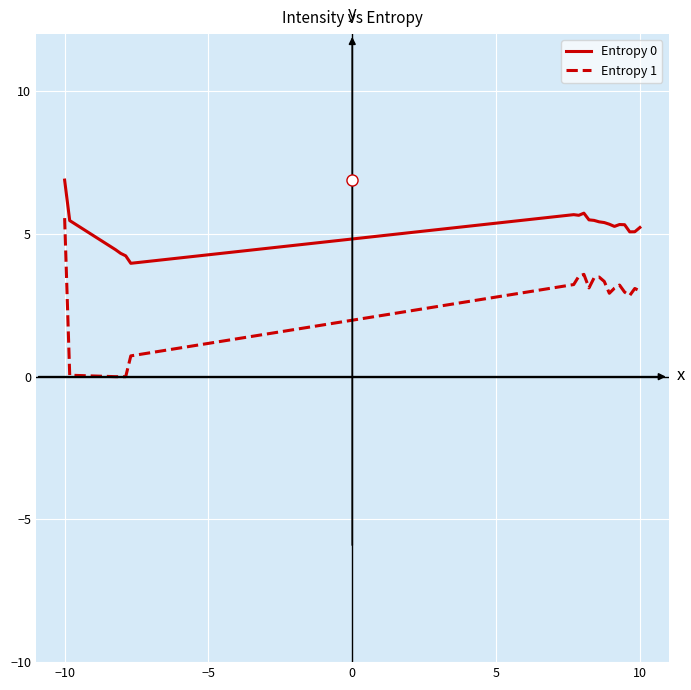

Which series has the largest range (max minus min)?

Entropy 1